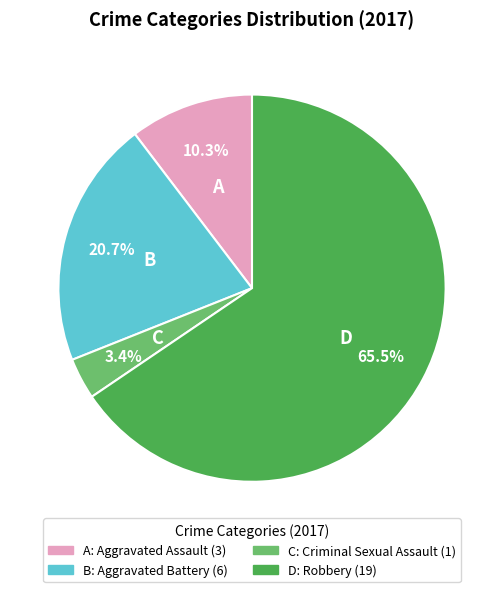

Does any single category account for the majority?

Yes